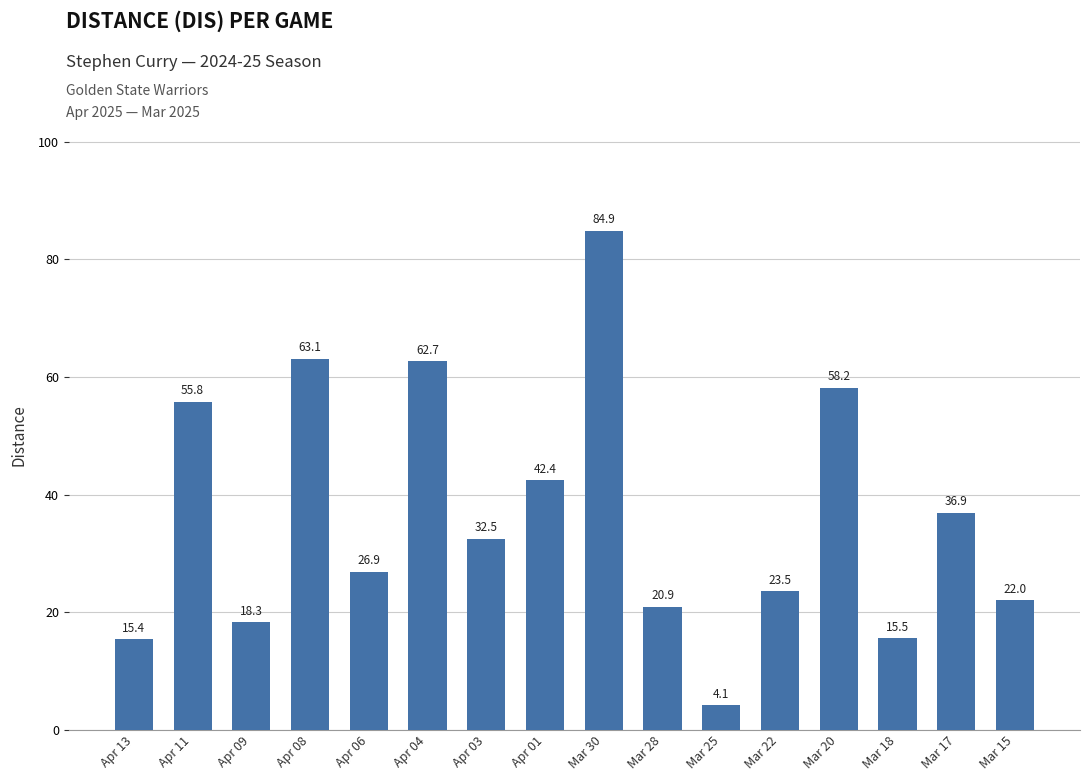

The chart shows a value of 8.8 at Mar 18. True or false?

False